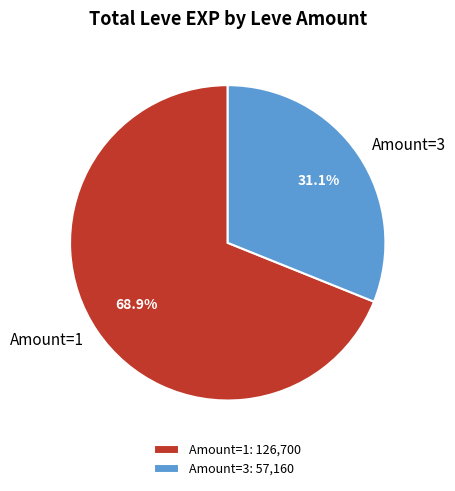

Approximately how many times larger is the value at Amount=3 compared to Amount=1?

0.5